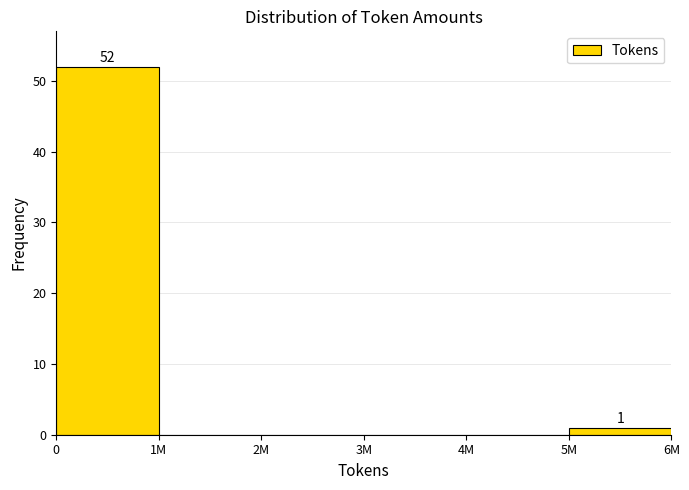

Reading left to right, transcribe all the data shown in this chart.

0=52	1M=0	2M=0	3M=0	4M=0	5M=1